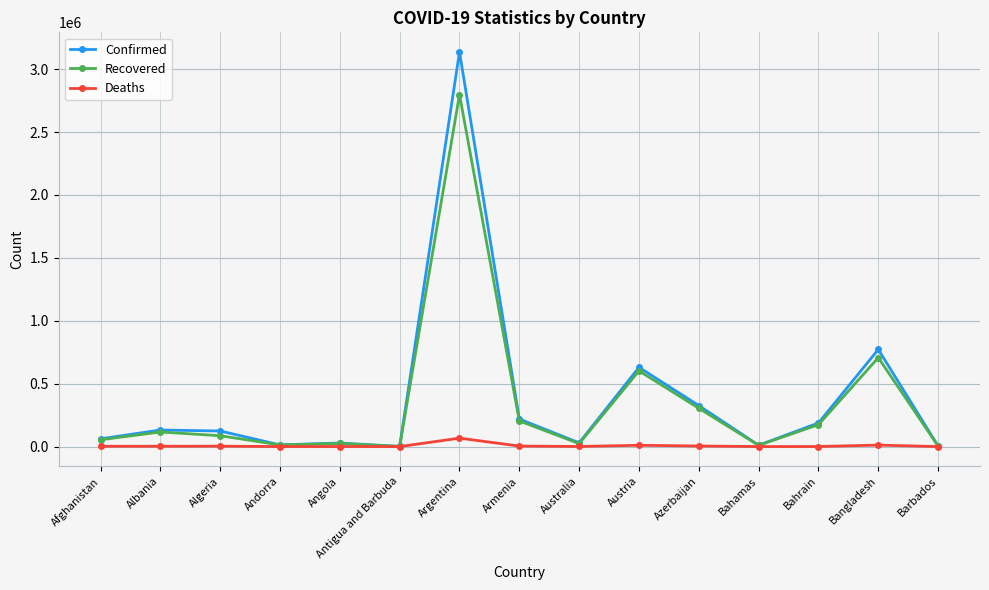

What are all the series names shown in the legend?

Confirmed, Recovered, Deaths